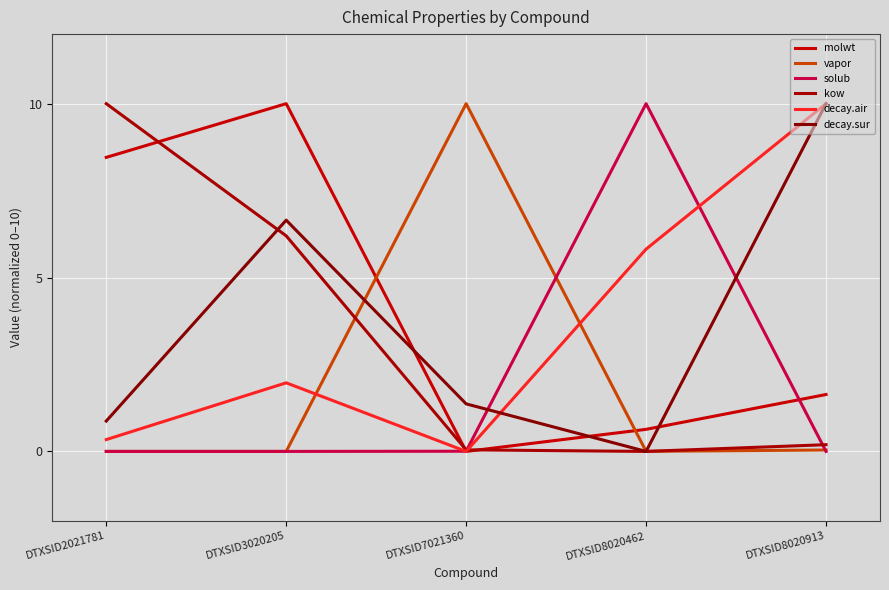

Where does the decay.sur series first go above 1?

DTXSID3020205